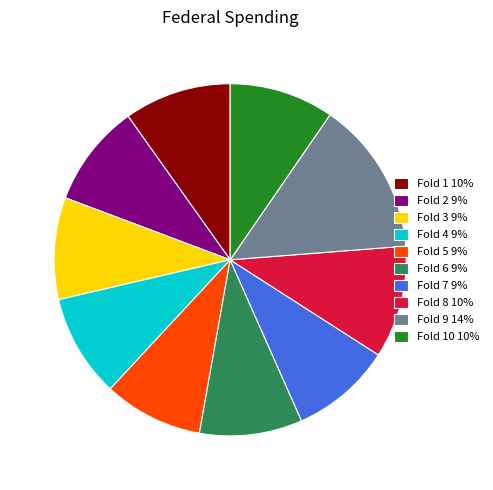

The Fold 2 9% slice represents 1% of the pie. True or false?

False